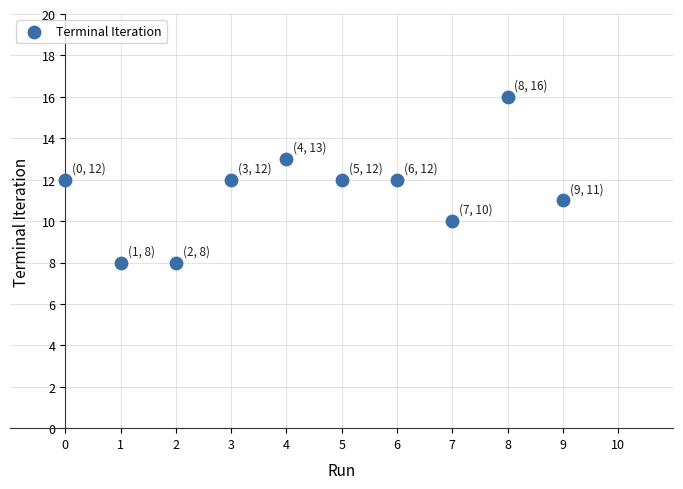

What is the range of Y values (max minus min)?

8